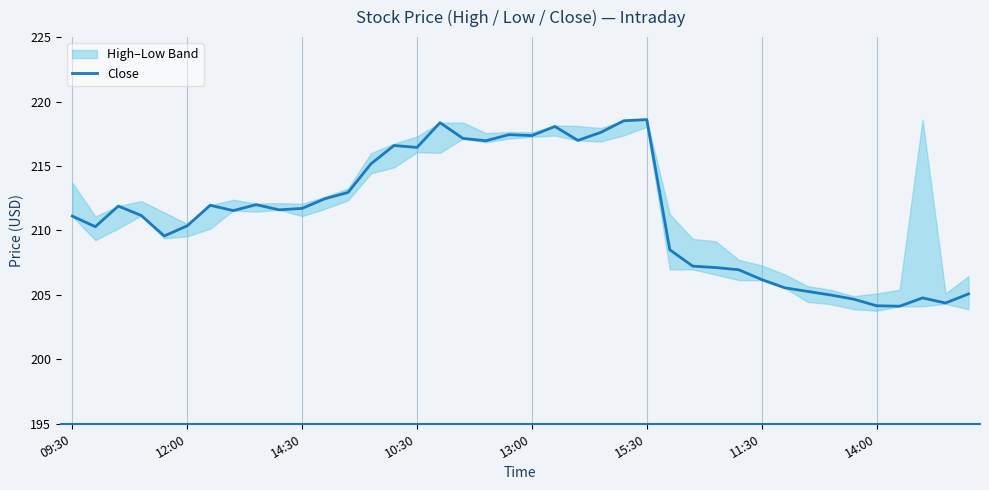

True or false: the data shows 218.4 at 16.

True